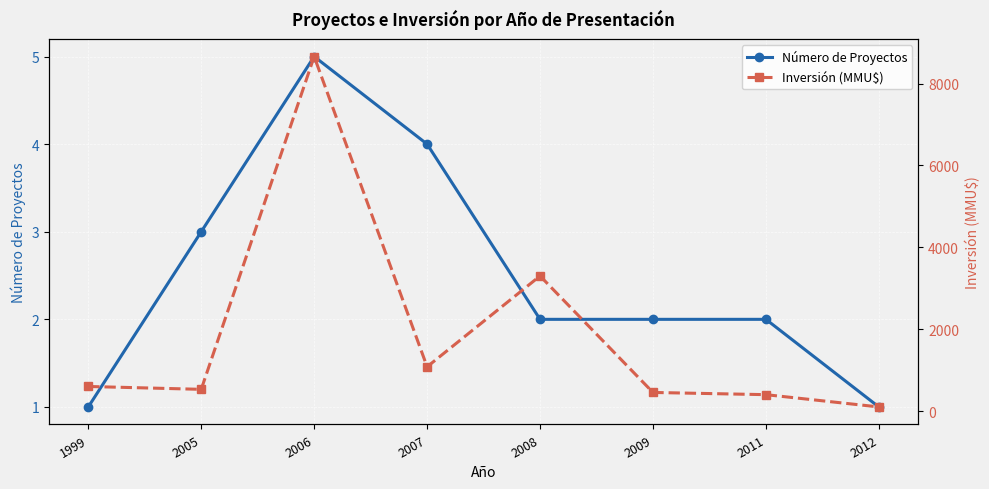

Count the Número de Proyectos values in the range 2 to 4.

5